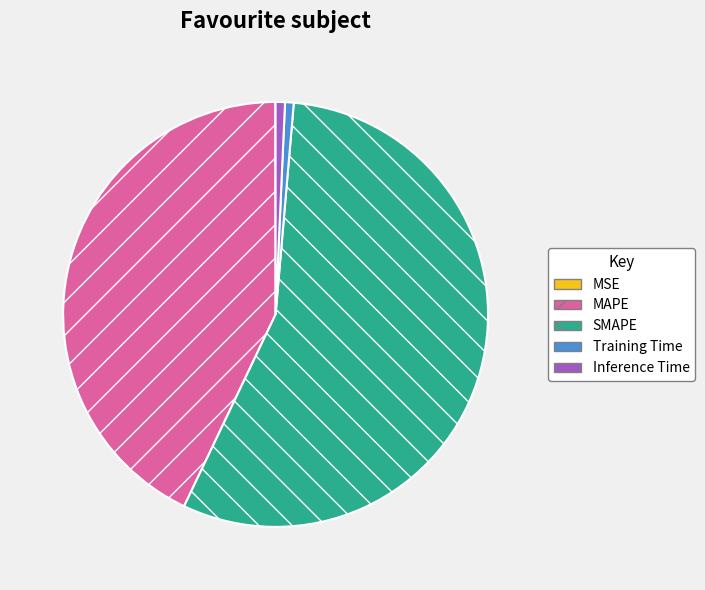

Between SMAPE and Inference Time, which is larger?

SMAPE